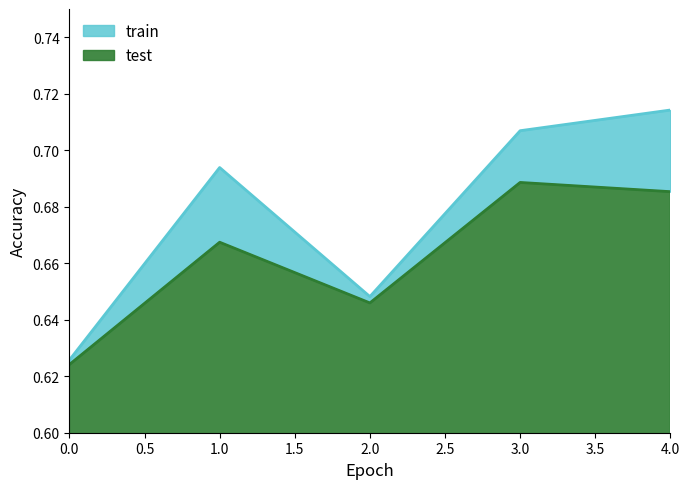

Which series has the widest spread of values?

train